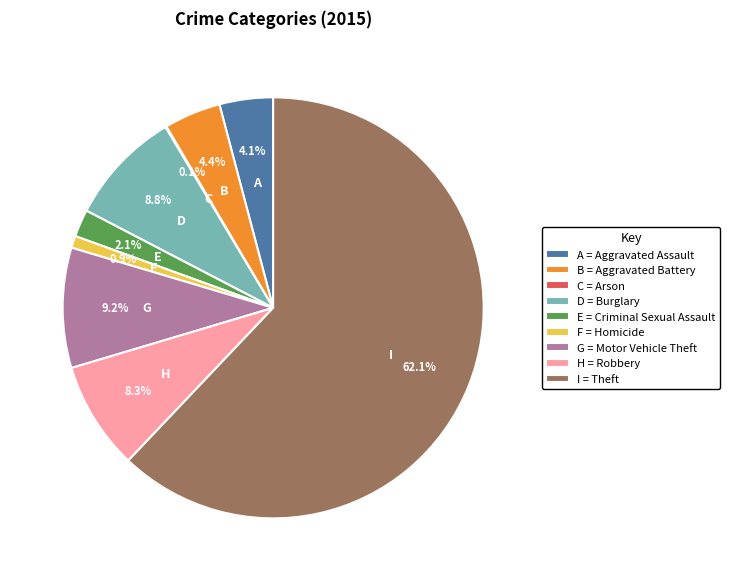

To the nearest percent, what is the average slice percentage?

11%